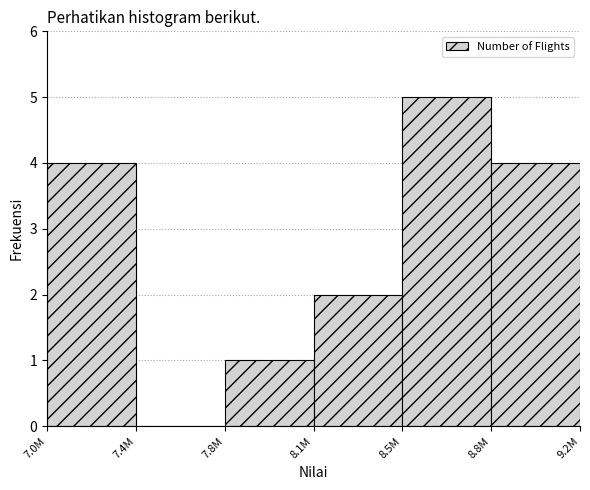

Reading left to right, what are all the values shown in this chart?

7.0M=4	7.4M=0	7.8M=1	8.1M=2	8.5M=5	9.2M=4